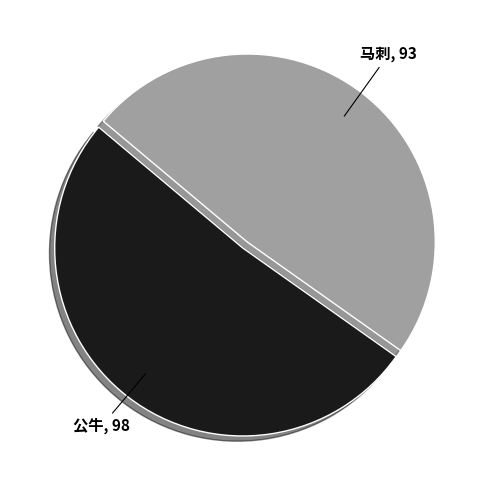

Which slice is the largest?

公牛